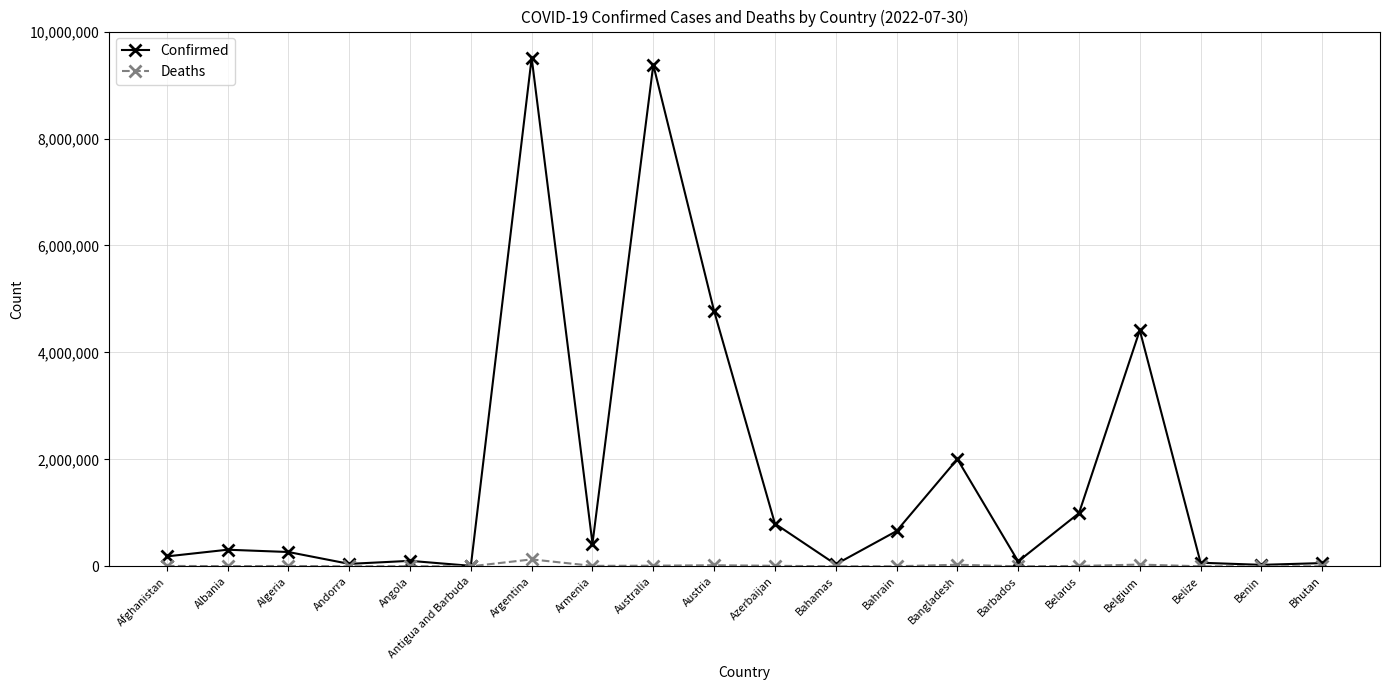

What is the highest value of the Deaths series?

129278